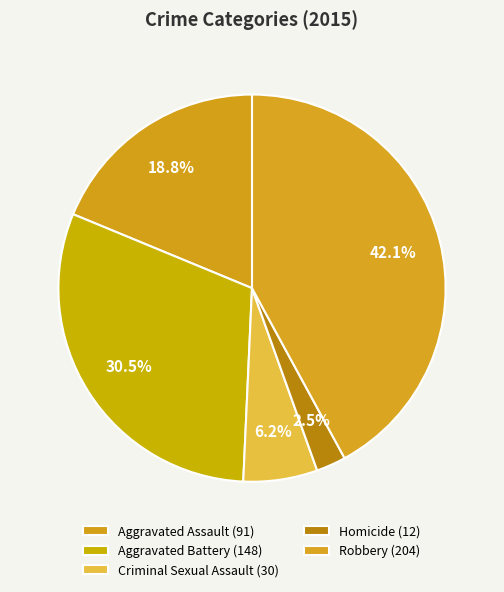

To the nearest percent, what percentage of the pie is Robbery?

42%